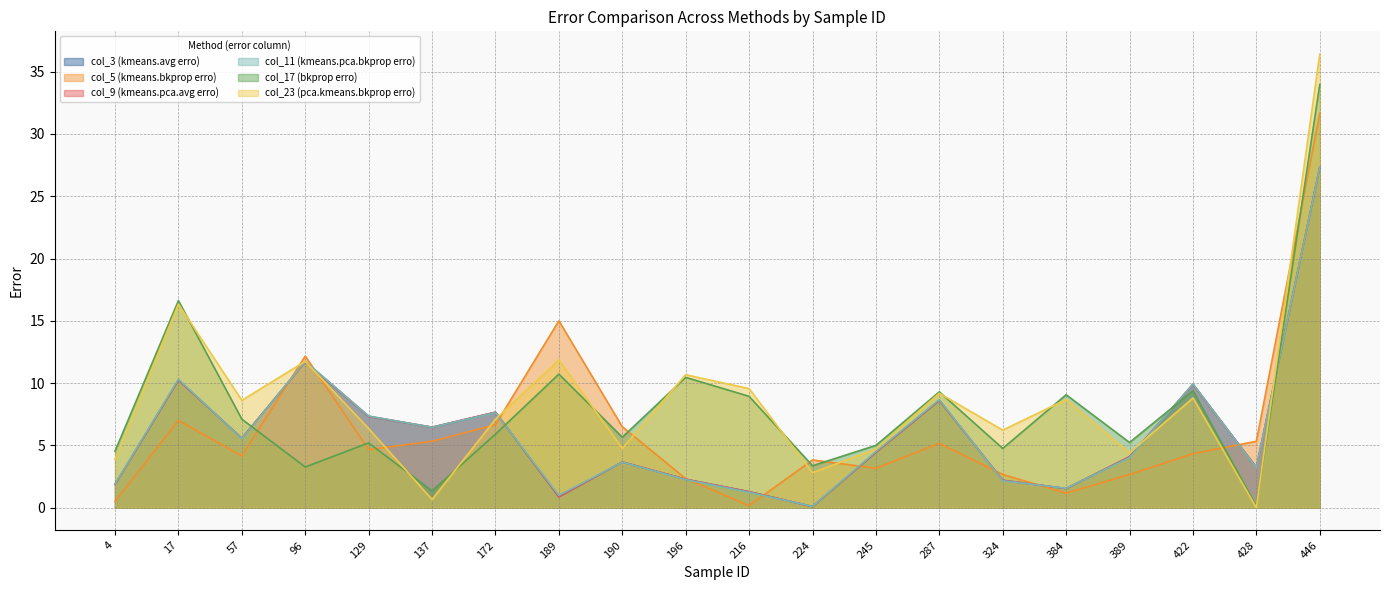

Rank the series at 189 from lowest to highest value.

col_3 (kmeans.avg erro), col_9 (kmeans.pca.avg erro), col_11 (kmeans.pca.bkprop erro), col_17 (bkprop erro), col_23 (pca.kmeans.bkprop erro), col_5 (kmeans.bkprop erro)